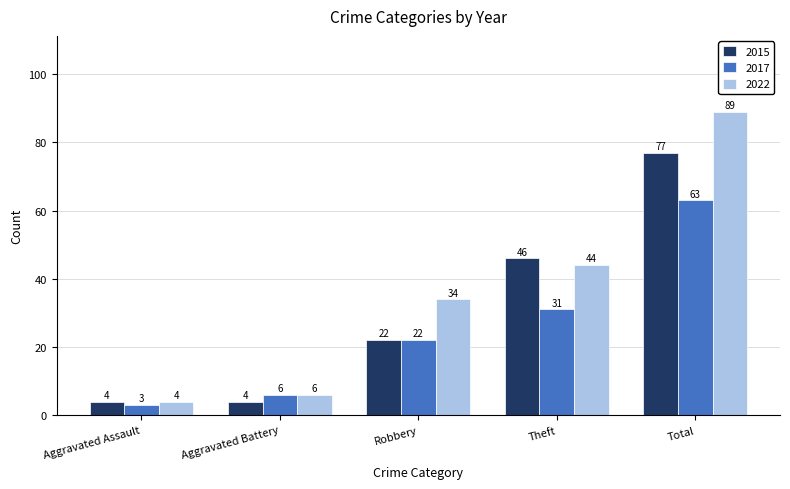

Count the number of data series in this chart.

3